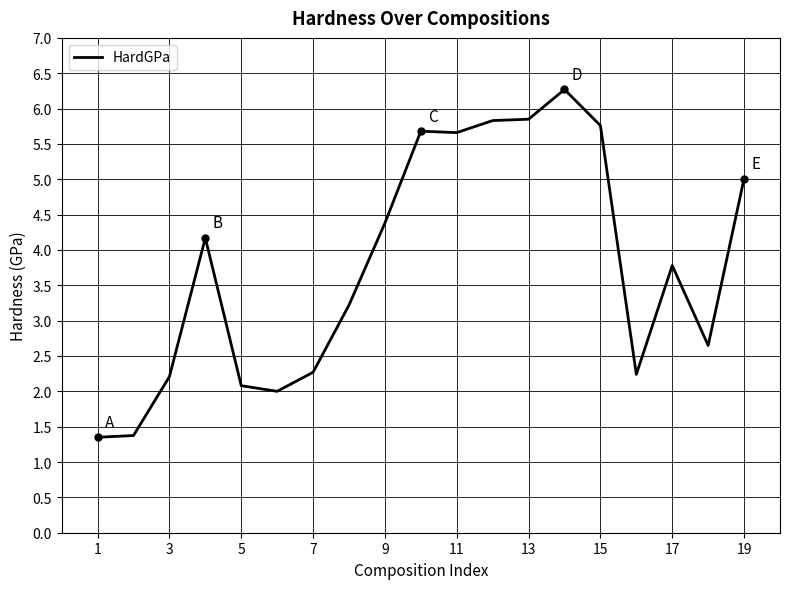

What is the minimum value shown in the chart?

1.4